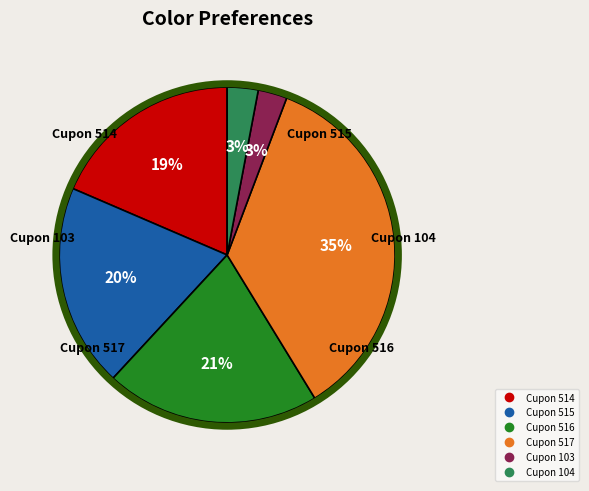

Is there any slice that represents more than half of the pie?

No